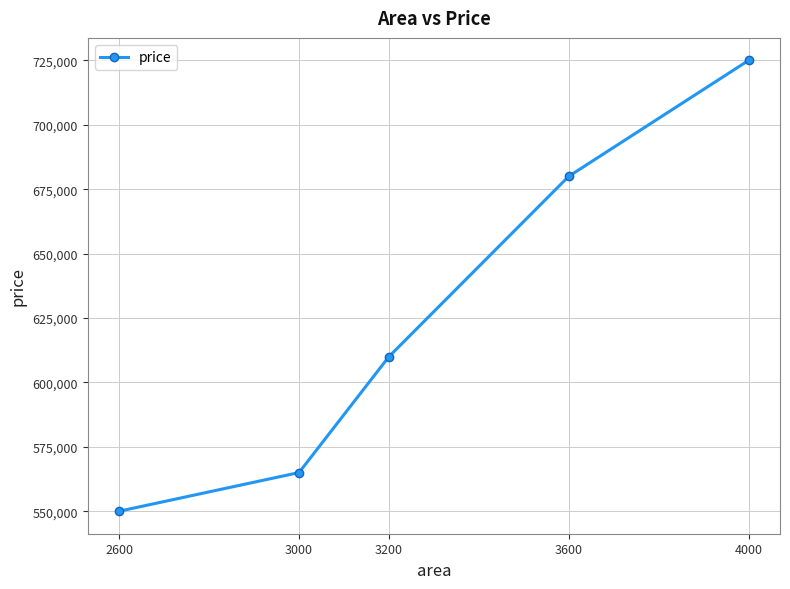

What is the difference between the maximum and minimum values?

175000